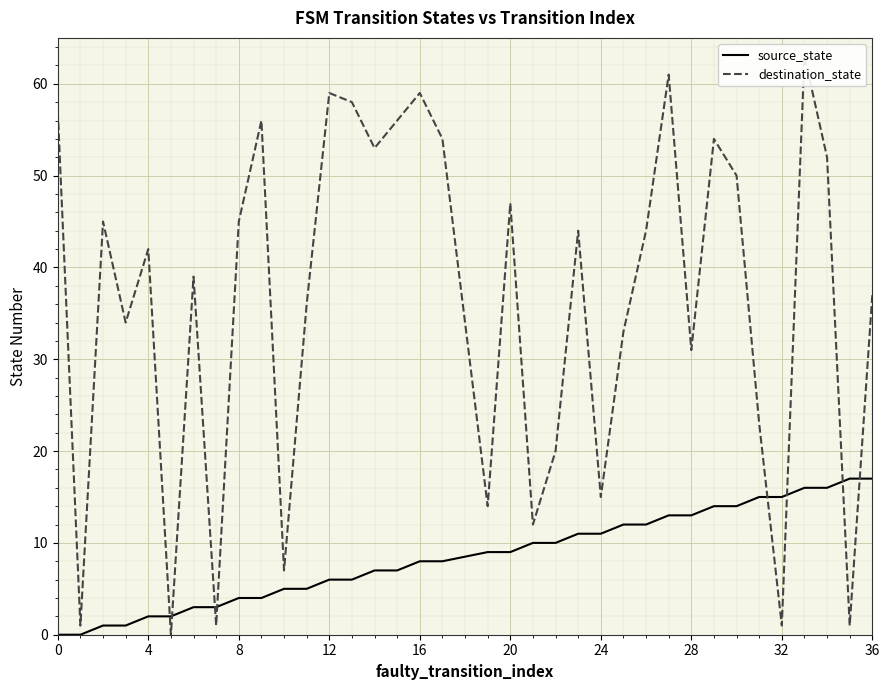

The source_state series shows 15 at 32. True or false?

True